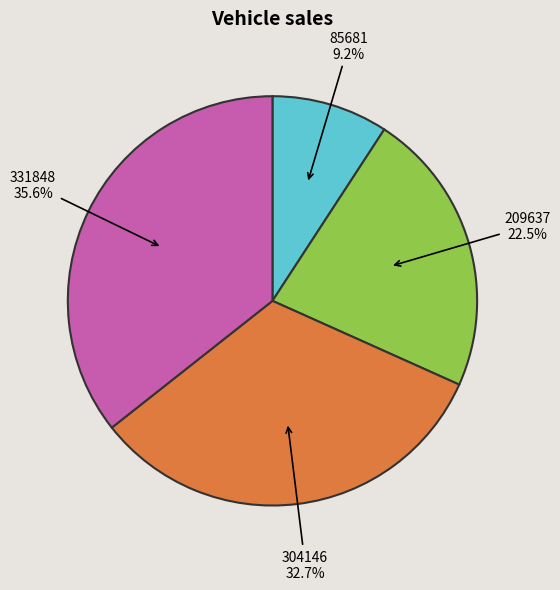

Rank the categories by value from lowest to highest.

85681, 209637, 304146, 331848